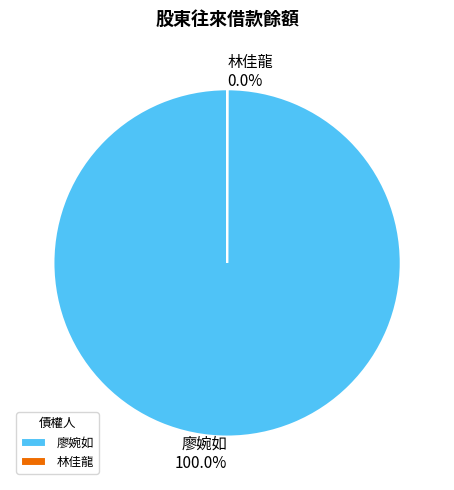

What is the largest slice in the pie chart?

廖婉如